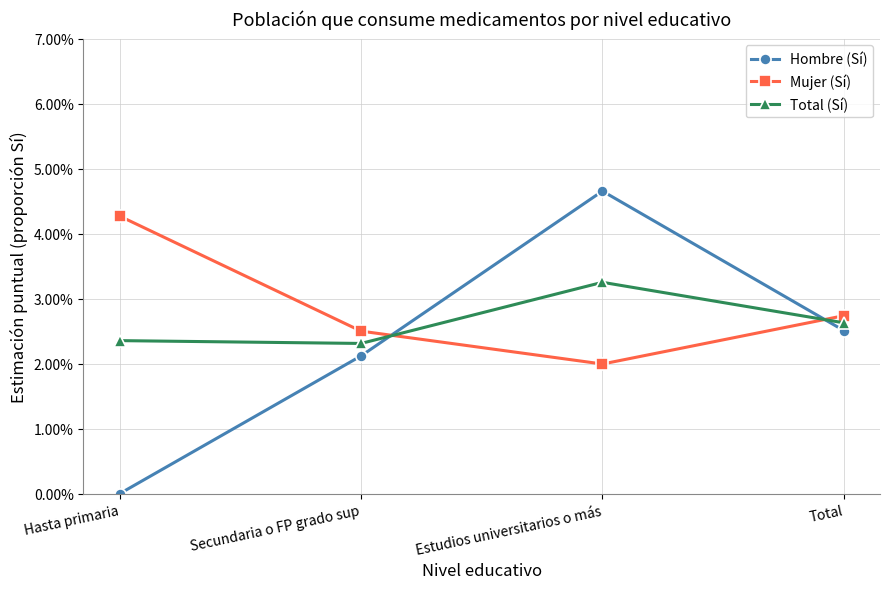

Does the chart have visible grid lines?

Yes